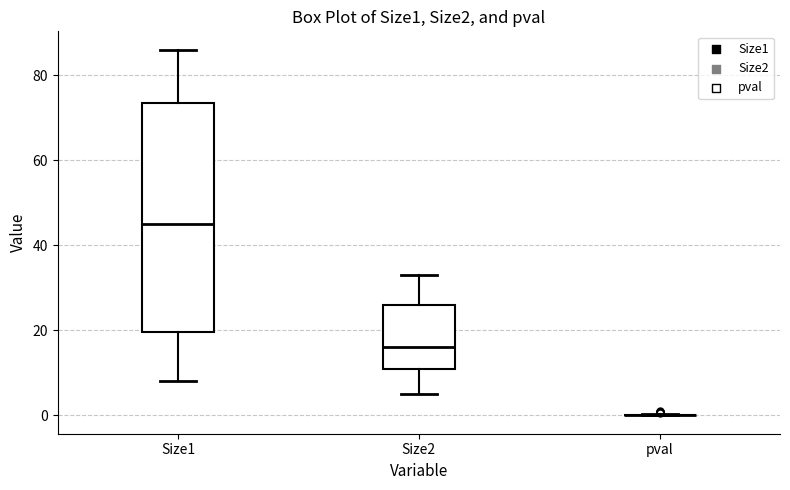

Reading left to right, transcribe this box plot: for each box, give where its median line is, the range the box spans, and where its two whiskers end, as read against the y-axis. The values are not printed on the chart, so give them approximately, as read against the axis.

Size1: median 46, box 20 to 74, whiskers 8 to 86
Size2: median 16, box 12 to 26, whiskers 6 to 34
pval: box collapsed to a line at 0, whiskers 0 to 0